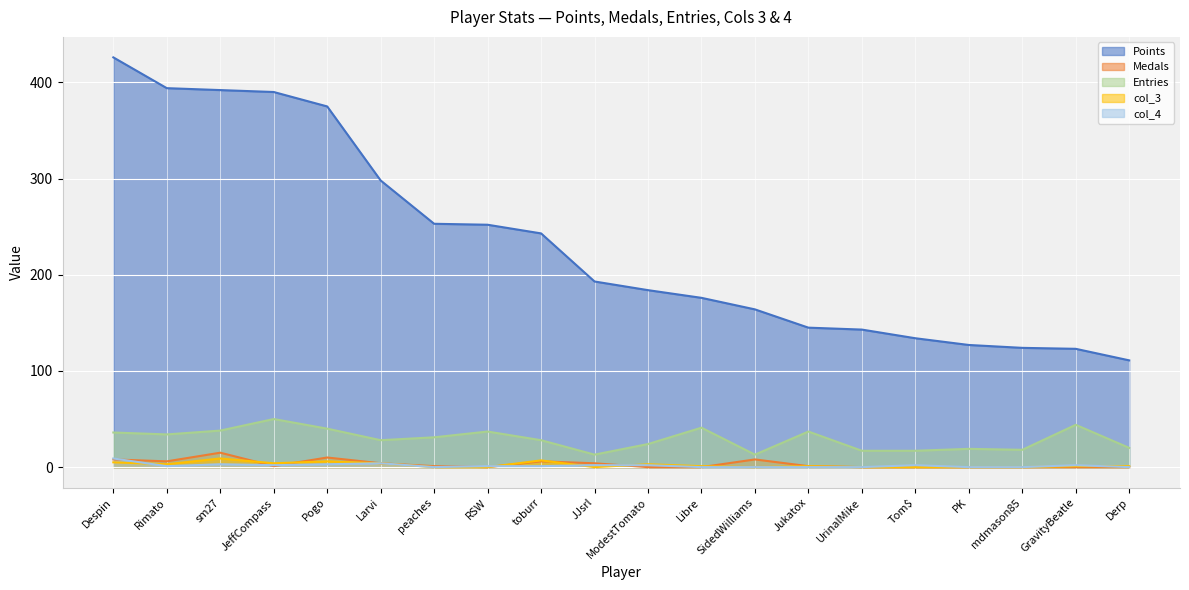

Which series has the largest range (max minus min)?

Points